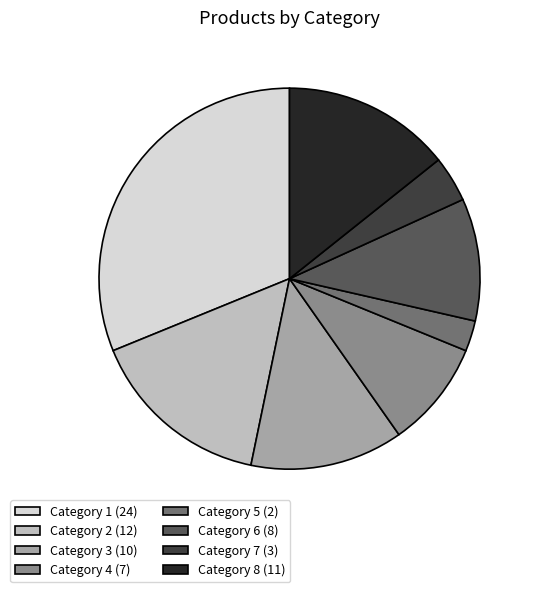

How many segments does this pie chart have?

8